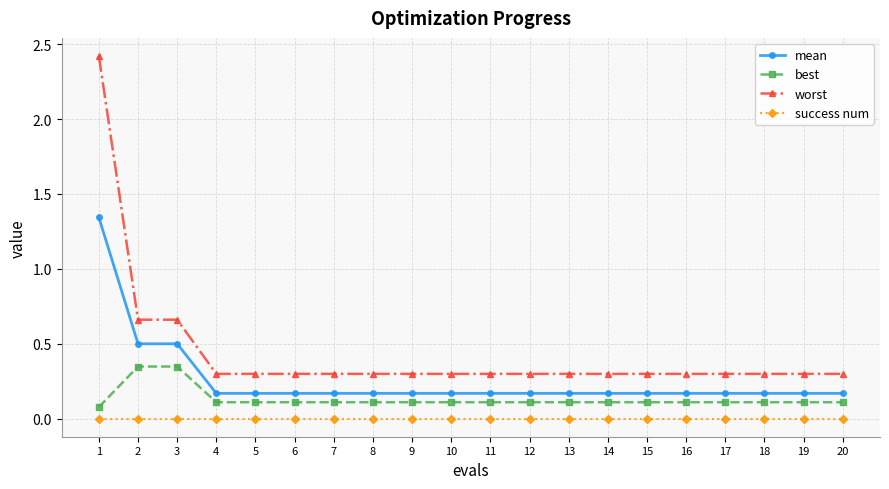

List the series in order of their peak value, highest first.

worst, mean, best, success num